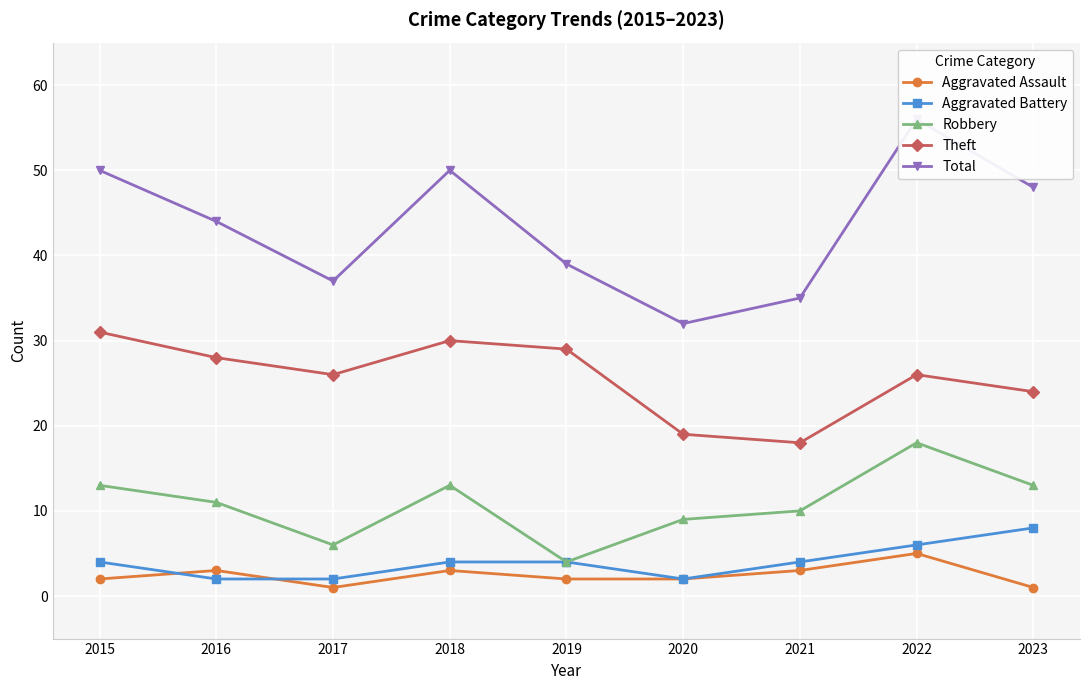

The Robbery series shows 6 at 2017. True or false?

True